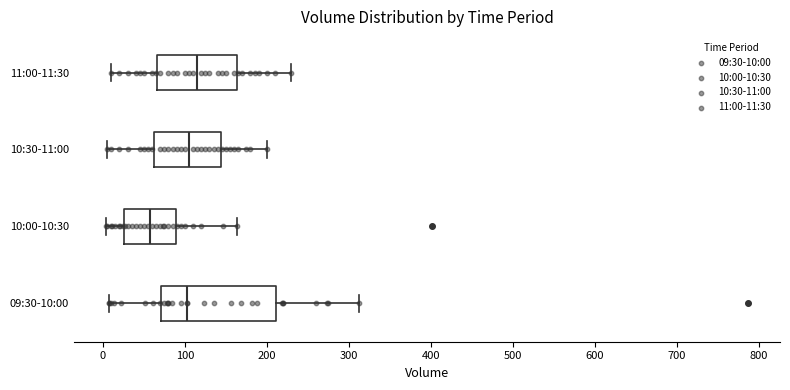

Reading bottom to top, transcribe this box plot: for each box, give where its median line is, the range the box spans, and where its two whiskers end, as read against the x-axis. The values are not printed on the chart, so give them approximately, as read against the axis.

09:30-10:00: median 100, box 70 to 210, whiskers 10 to 310
10:00-10:30: median 60, box 30 to 90, whiskers 0 to 160
10:30-11:00: median 110, box 60 to 140, whiskers 10 to 200
11:00-11:30: median 120, box 70 to 160, whiskers 10 to 230